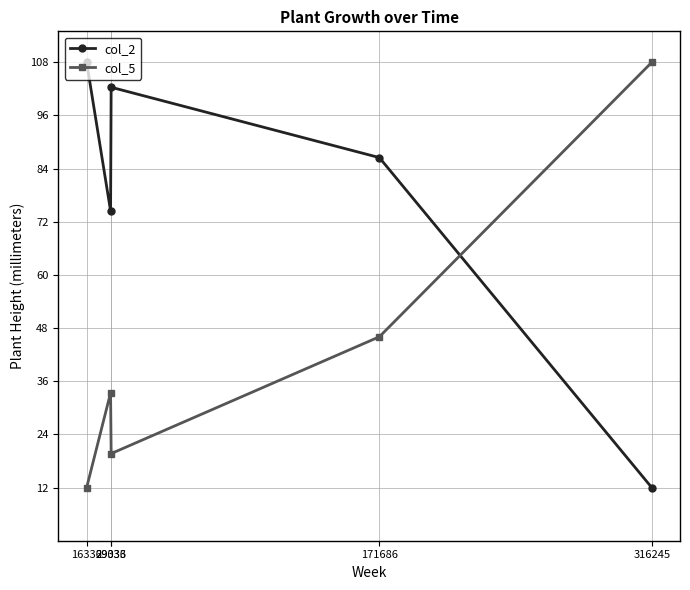

Reading right to left, what are all the values shown in this chart?

col_2: 12.0	86.5	102.4	74.4	108.0
col_5: 108.0	46.0	19.7	33.4	12.0